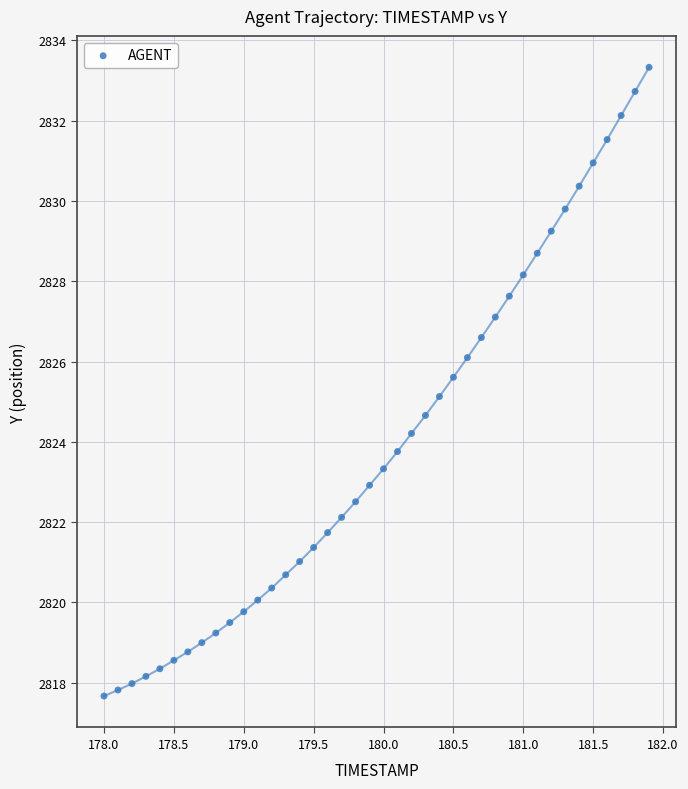

What is the range of X values (max minus min)?

3.9